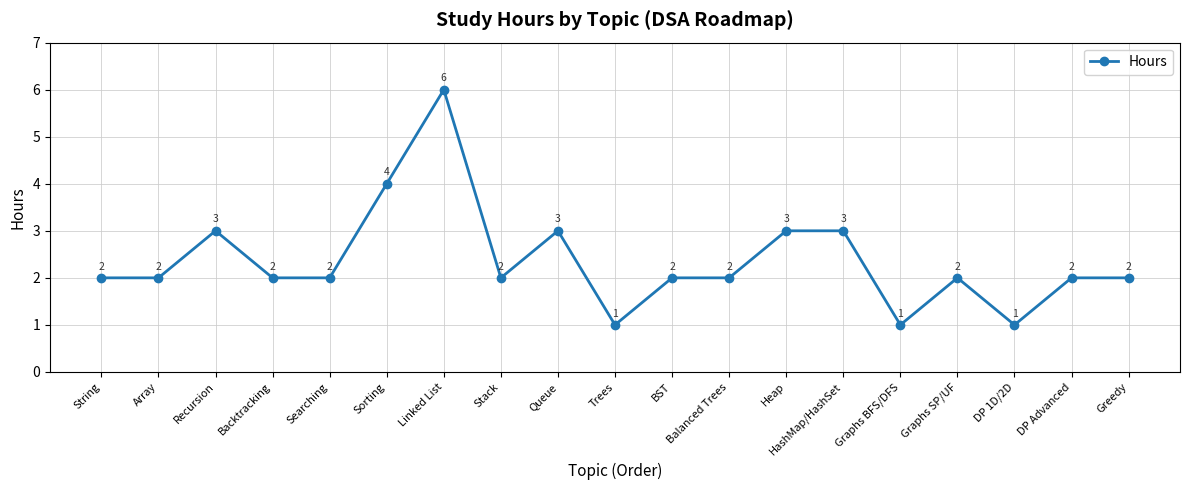

What is the sum of all values?

45